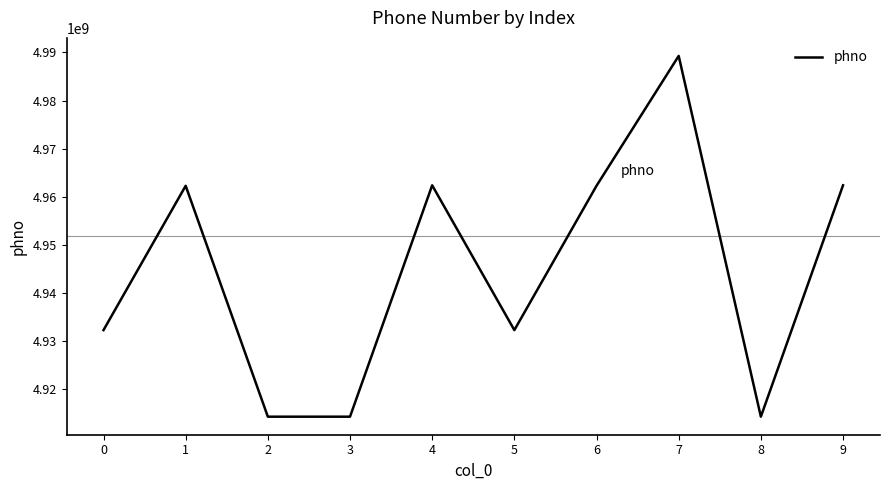

The value at 4 is 8902321537. True or false?

False